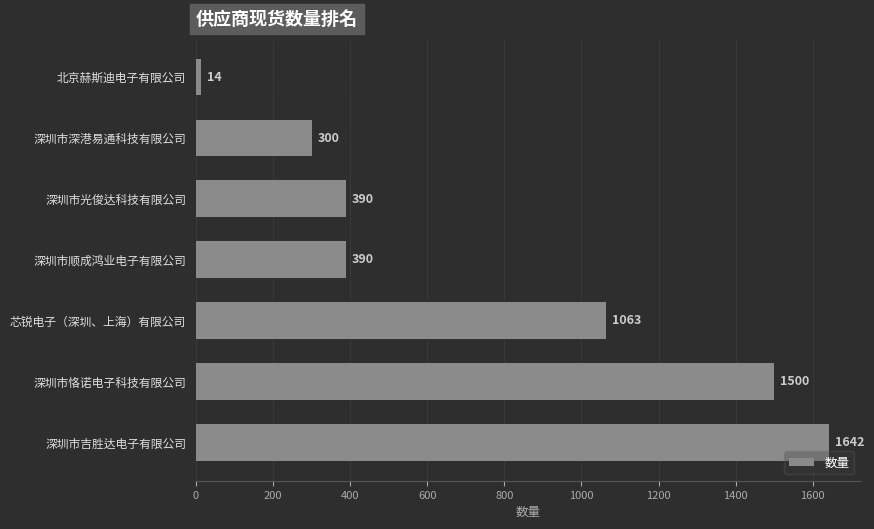

Approximately how many times larger is the value at 深圳市吉胜达电子有限公司 compared to 芯锐电子（深圳、上海）有限公司?

1.5